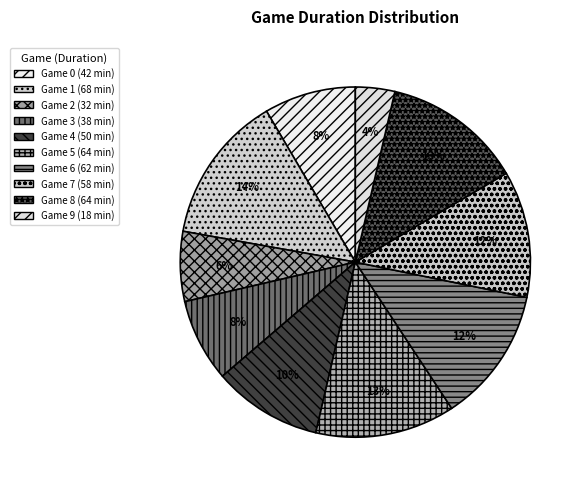

How many segments does this pie chart have?

10